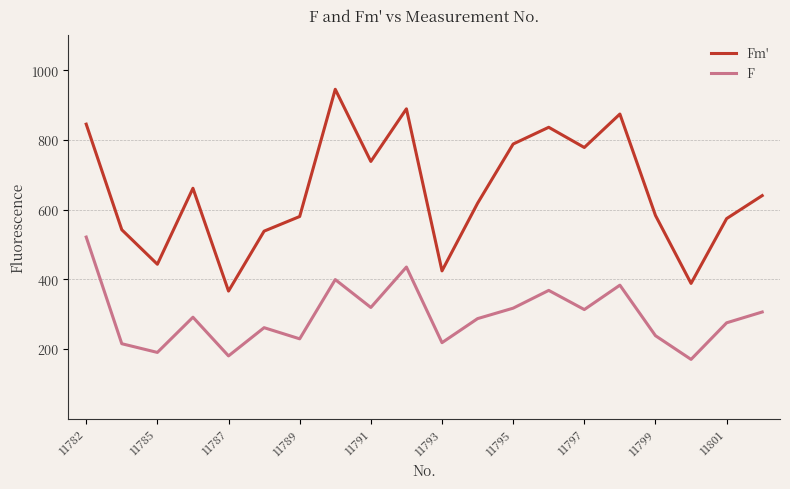

True or false: Fm' and F intersect in this chart.

False